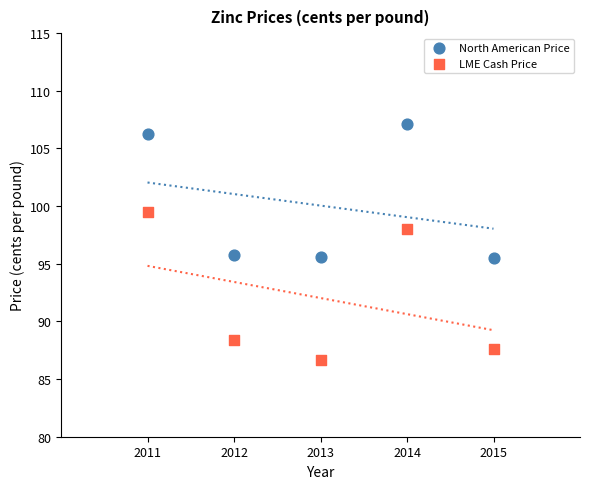

In the North American Price series, what Y value is closest to 101?

106.2